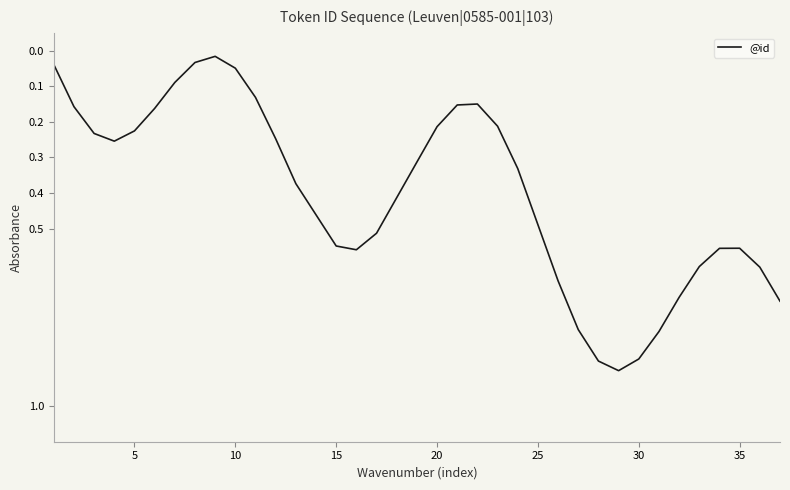

How many points are higher than both their immediate neighbors (excluding endpoints)?

3